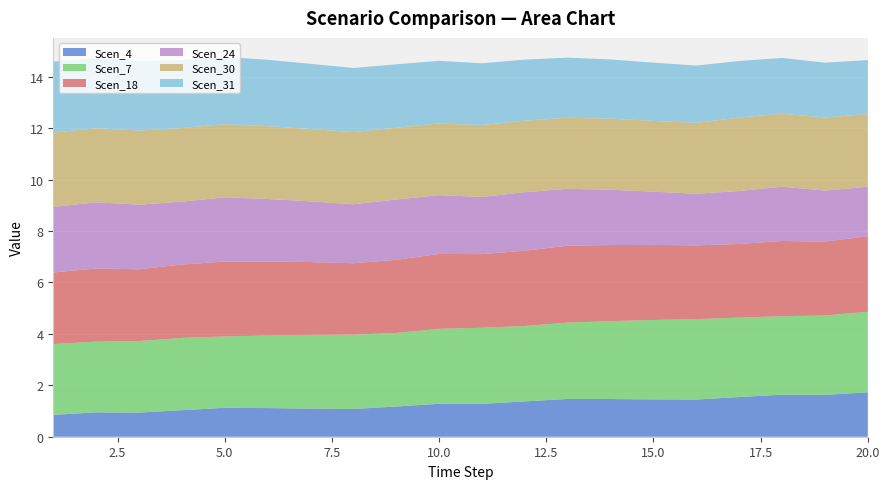

Reading left to right, what are all the values shown in this chart?

Scen_4: 1=0.9	2=0.9	3=0.9	4=1.0	5=1.1	6=1.1	7=1.1	8=1.1	9=1.2	10=1.3	11=1.3	12=1.4	13=1.5	14=1.5	15=1.5	16=1.4	17=1.5	18=1.6	19=1.6	20=1.7
Scen_7: 1=2.8	2=2.7	3=2.8	4=2.8	5=2.8	6=2.8	7=2.9	8=2.9	9=2.9	10=2.9	11=3.0	12=2.9	13=3.0	14=3.0	15=3.1	16=3.1	17=3.1	18=3.1	19=3.1	20=3.1
Scen_18: 1=2.8	2=2.8	3=2.8	4=2.9	5=2.9	6=2.9	7=2.8	8=2.8	9=2.8	10=2.9	11=2.9	12=2.9	13=3.0	14=3.0	15=2.9	16=2.9	17=2.9	18=2.9	19=2.9	20=2.9
Scen_24: 1=2.5	2=2.6	3=2.5	4=2.4	5=2.5	6=2.4	7=2.4	8=2.3	9=2.3	10=2.3	11=2.2	12=2.3	13=2.2	14=2.2	15=2.1	16=2.0	17=2.1	18=2.1	19=2.0	20=1.9
Scen_30: 1=2.9	2=2.9	3=2.9	4=2.9	5=2.8	6=2.8	7=2.8	8=2.8	9=2.8	10=2.8	11=2.8	12=2.8	13=2.8	14=2.8	15=2.8	16=2.8	17=2.9	18=2.8	19=2.8	20=2.8
Scen_31: 1=2.8	2=2.7	3=2.7	4=2.7	5=2.6	6=2.6	7=2.5	8=2.5	9=2.5	10=2.4	11=2.4	12=2.4	13=2.3	14=2.3	15=2.3	16=2.2	17=2.2	18=2.2	19=2.1	20=2.1